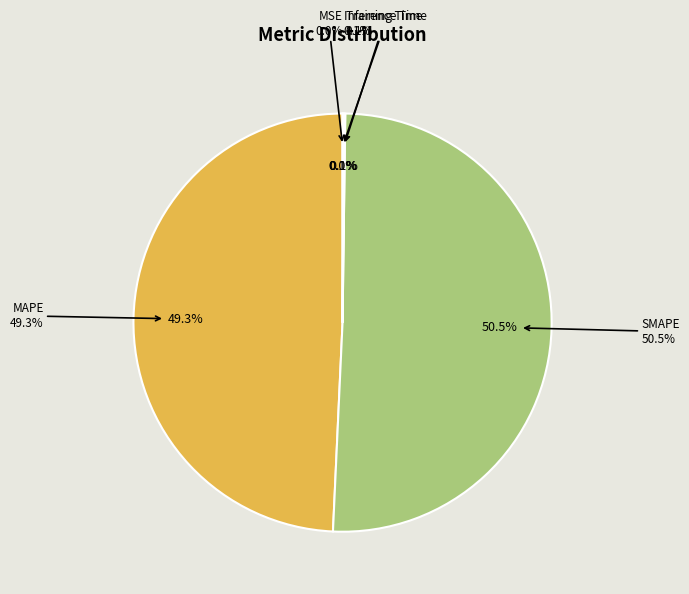

How many segments does this pie chart have?

5